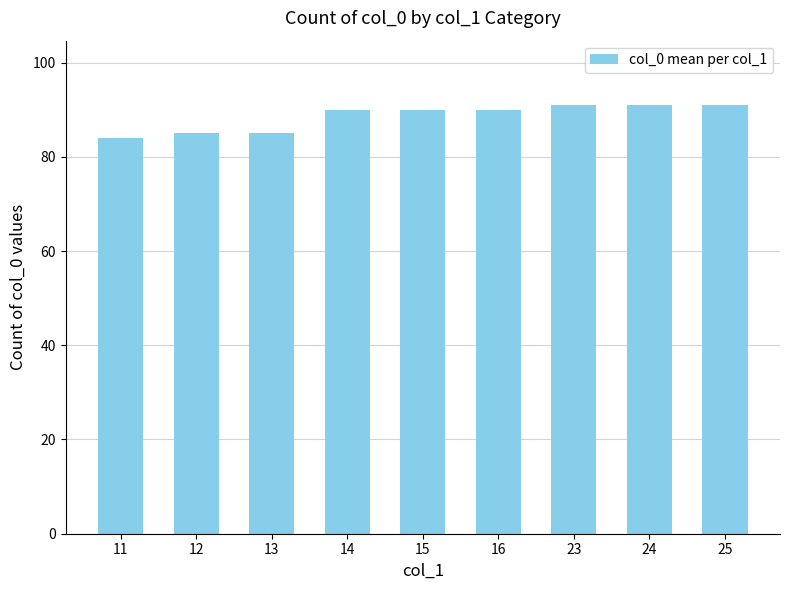

Which category has the lowest value across all series?

11